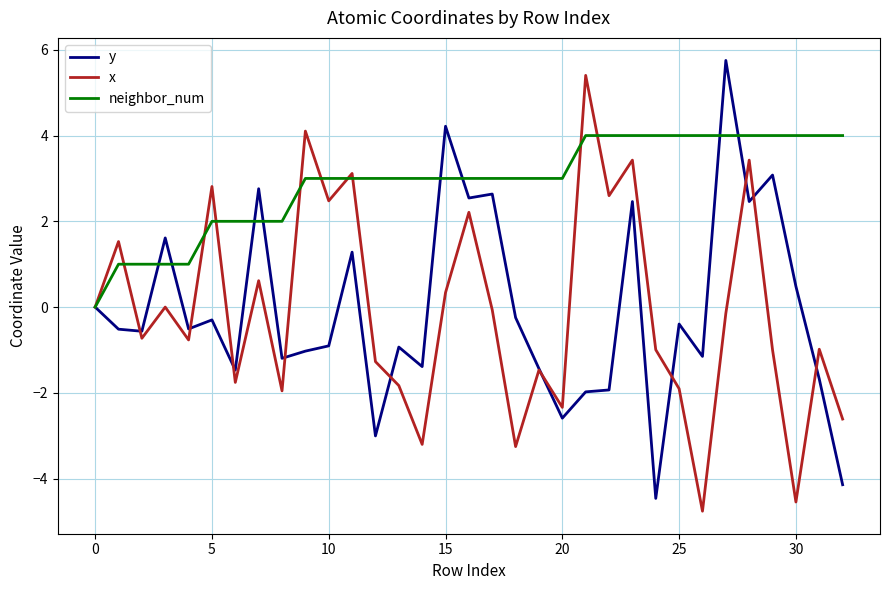

What is the maximum value for y?

5.8